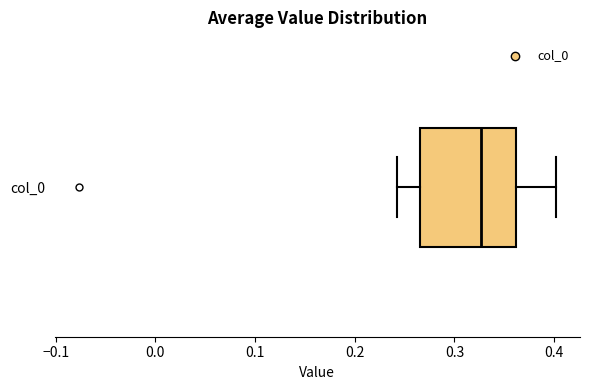

Transcribe this box plot: give where the median line is, the range the box spans, and where the two whiskers end, as read against the x-axis. The values are not printed on the chart, so give them approximately, as read against the axis.

median 0.33, box 0.27 to 0.36, whiskers 0.24 to 0.40